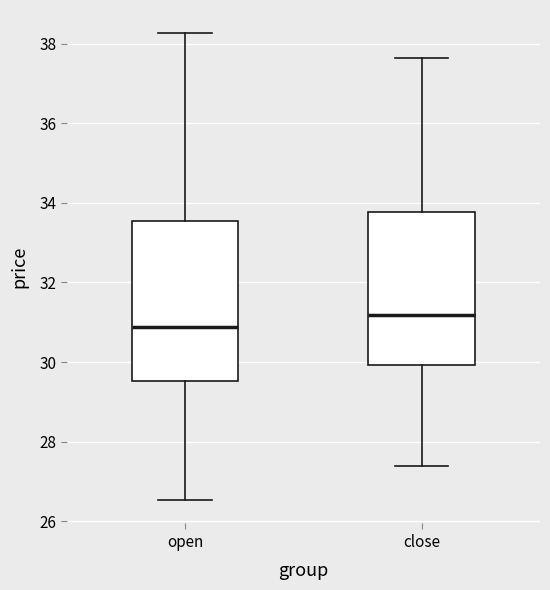

Which box has the lowest median line?

open